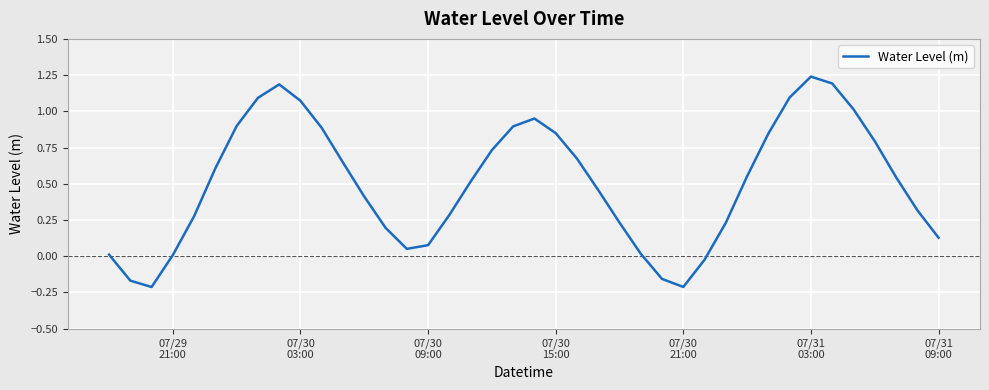

What is the difference between the maximum and minimum values?

1.5